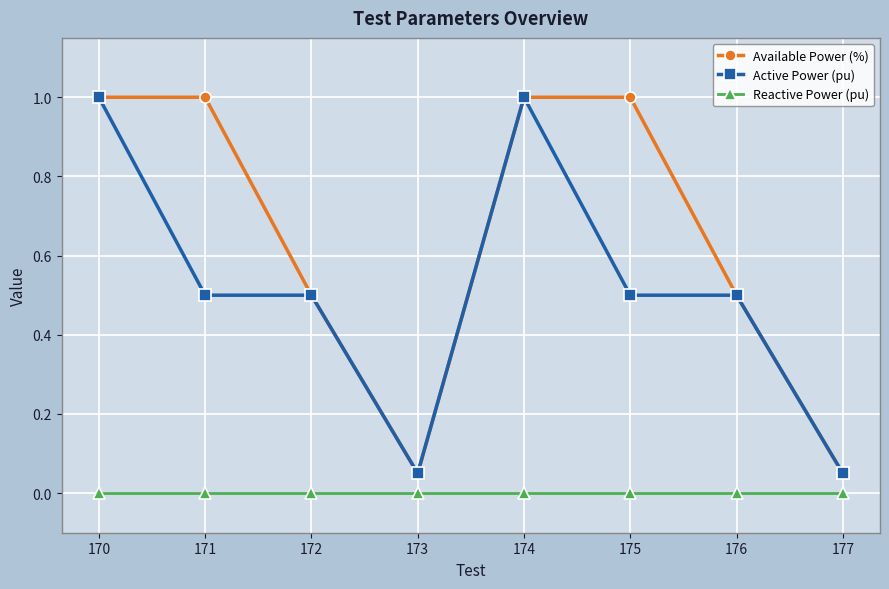

How many interior local valleys does the Available Power (%) series have?

1